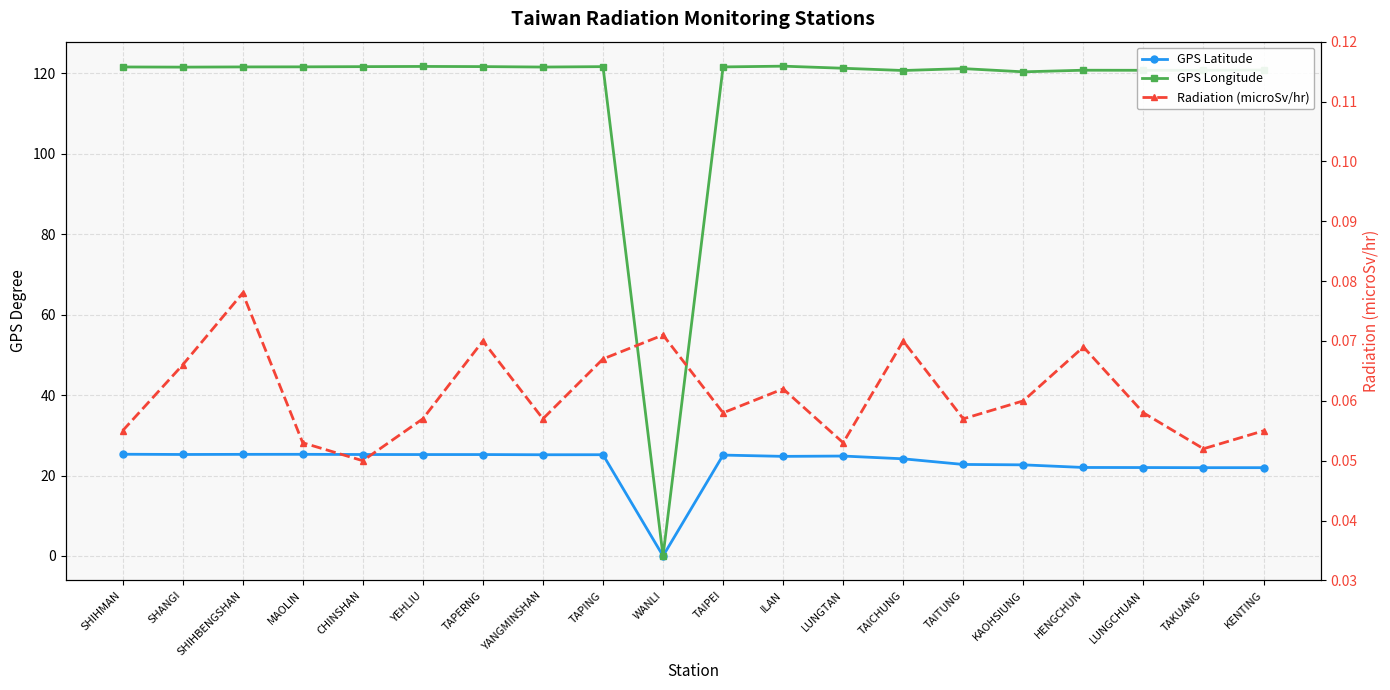

In Radiation (microSv/hr), how many points are lower than both neighbors (excluding endpoints)?

6